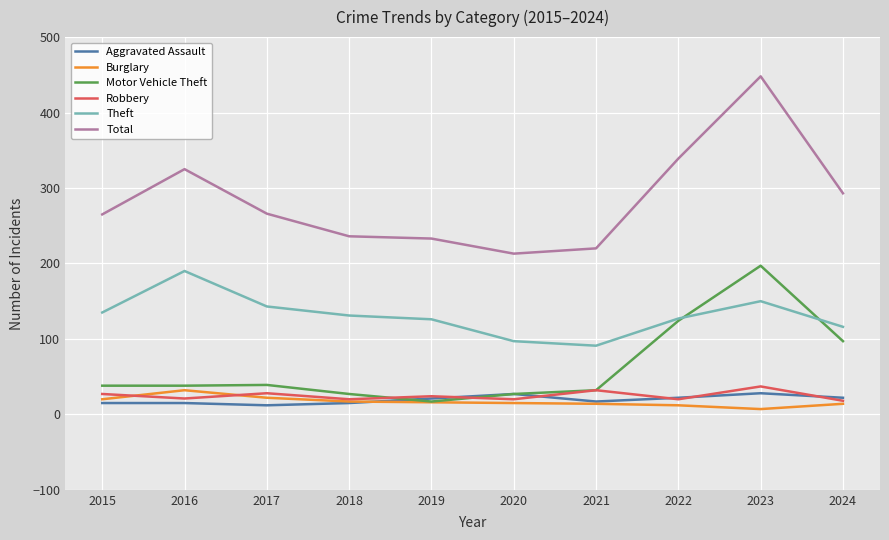

What is the lowest value of the Theft series?

91